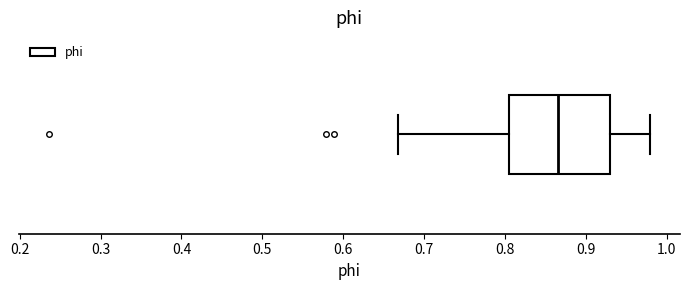

Read this box plot against the x-axis: the position of the median line, the range covered by the box, and the ends of both whiskers. The values are not printed on the chart, so give them approximately, as read against the axis.

median 0.87, box 0.81 to 0.93, whiskers 0.67 to 0.98